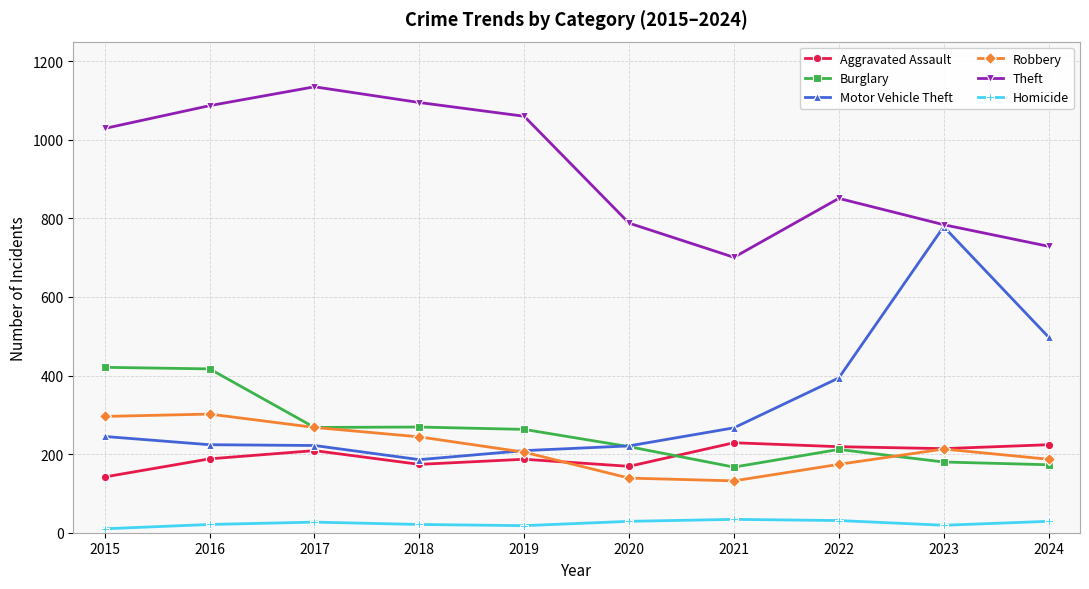

Rank the series by their maximum value, from highest to lowest.

Theft, Motor Vehicle Theft, Burglary, Robbery, Aggravated Assault, Homicide